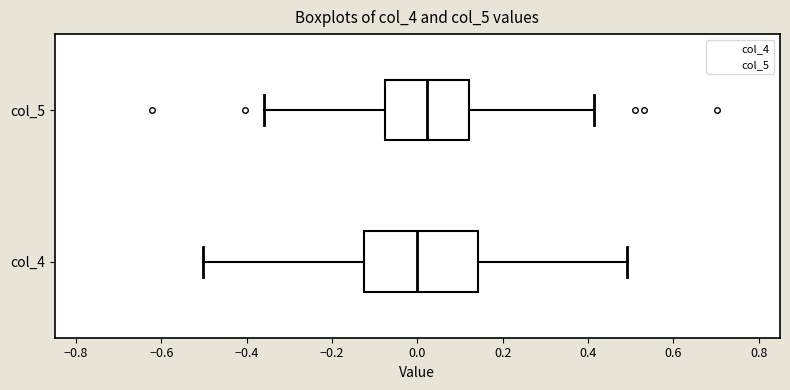

Which box is the widest, from its left edge to its right edge?

col_4